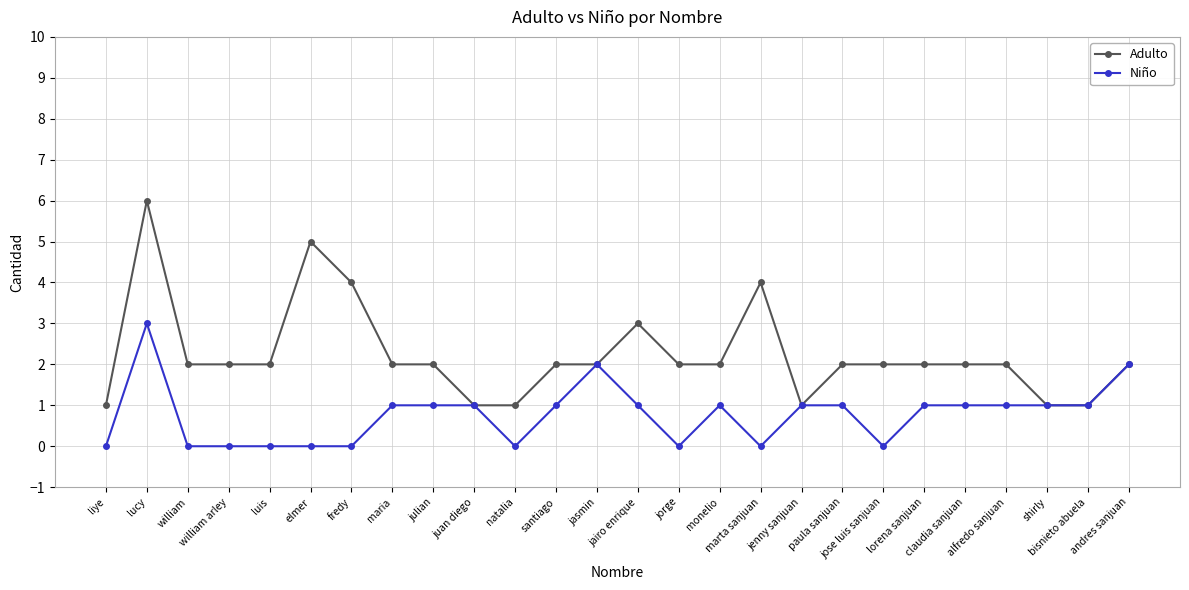

What is the label of the 21st point from the left?

lorena sanjuan